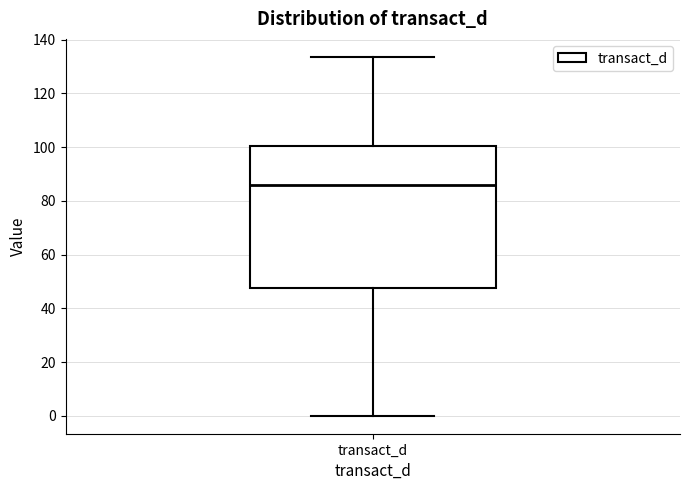

Read this box plot against the y-axis: the position of the median line, the range covered by the box, and the ends of both whiskers. The values are not printed on the chart, so give them approximately, as read against the axis.

median 86, box 48 to 100, whiskers 0 to 134